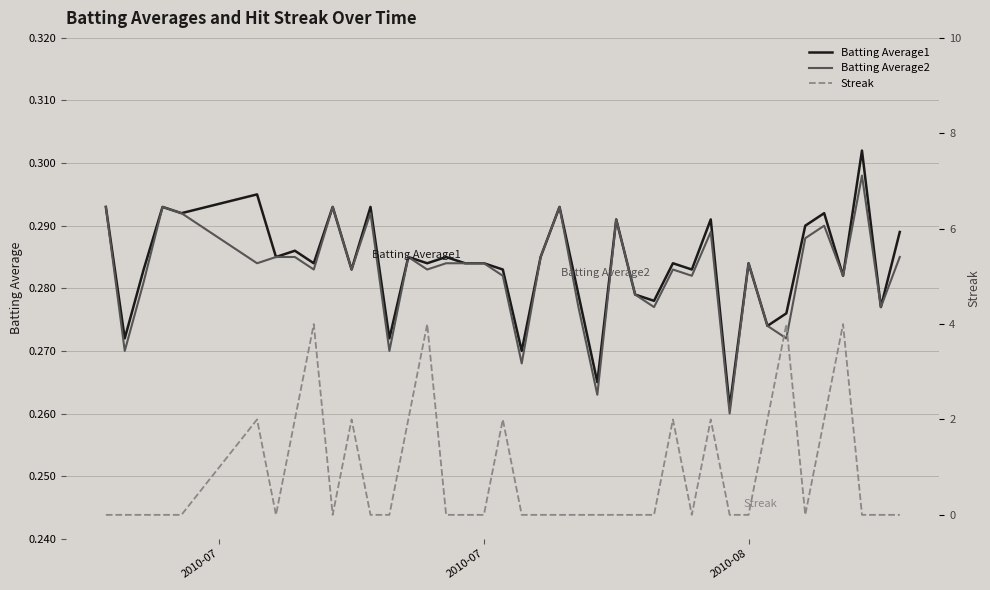

List the series in order of their peak value, lowest first.

Batting Average2, Batting Average1, Streak